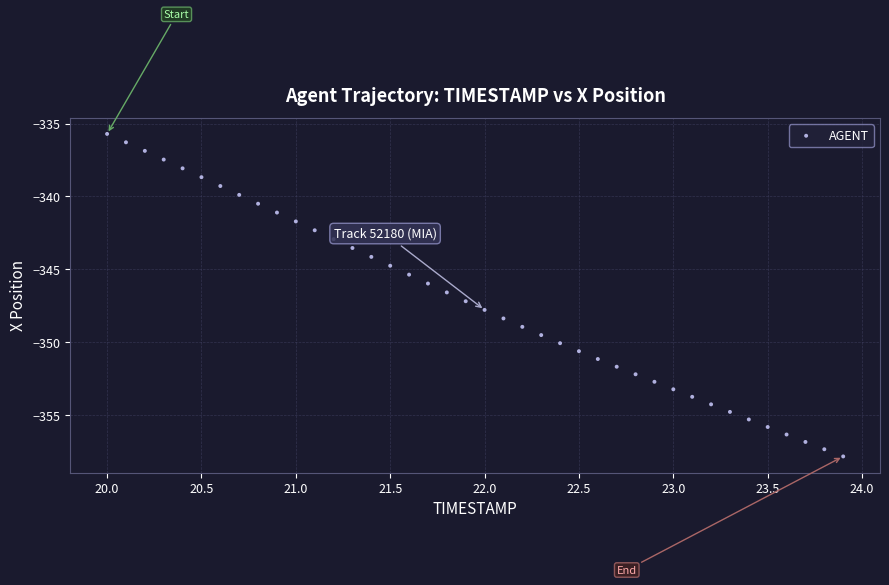

What is the range of X values (max minus min)?

3.9